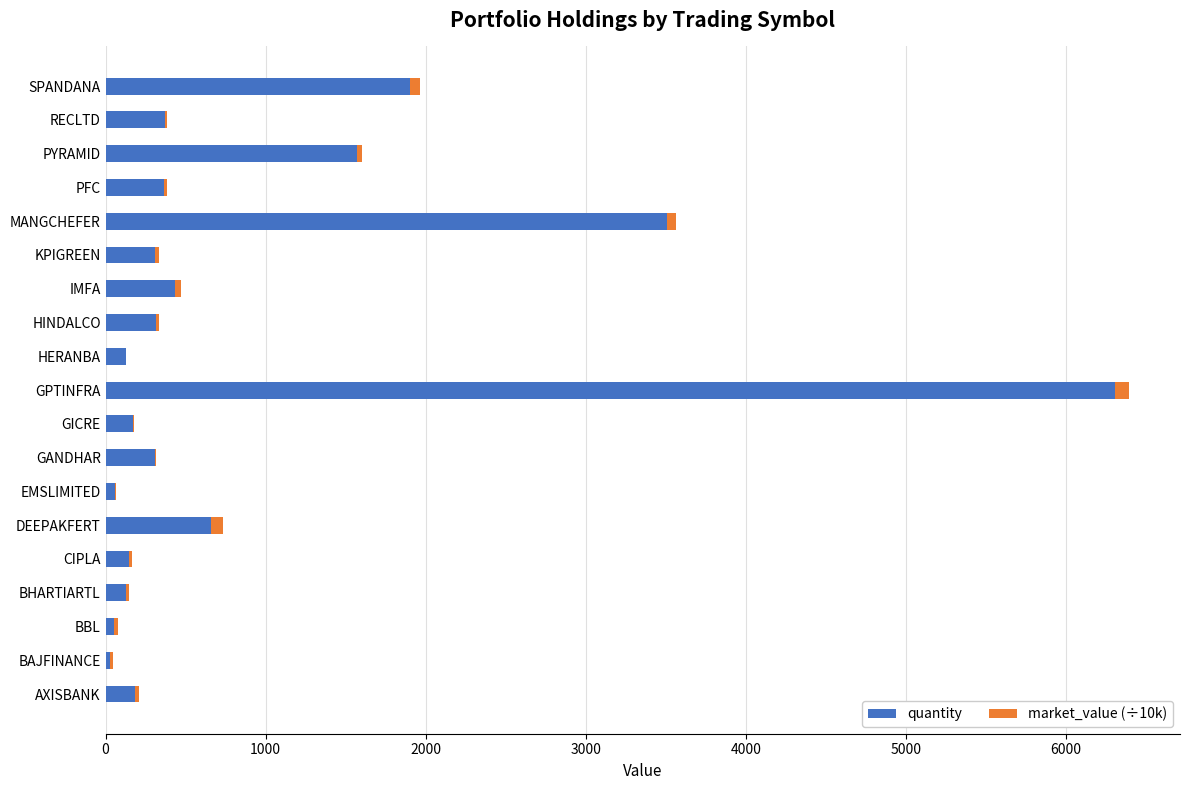

The value of quantity at AXISBANK is 186.0. True or false?

True